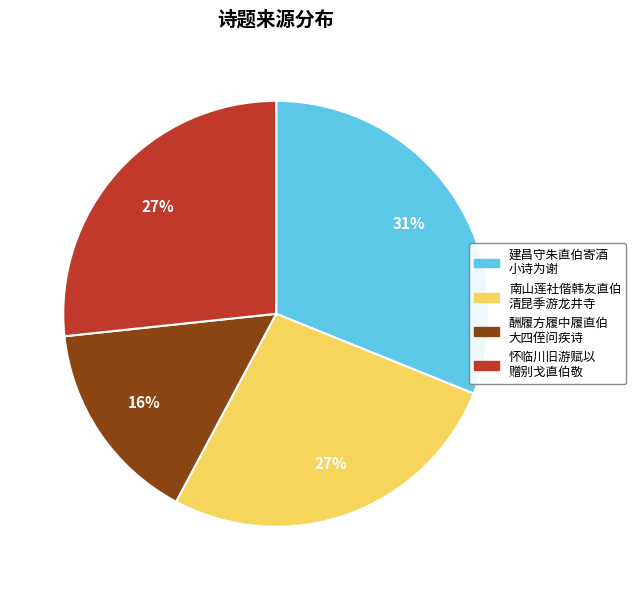

Approximately how many times larger is the value at 酬履方履中履直伯 大四侄问疾诗 compared to 怀临川旧游赋以 赠别戈直伯敬?

0.6